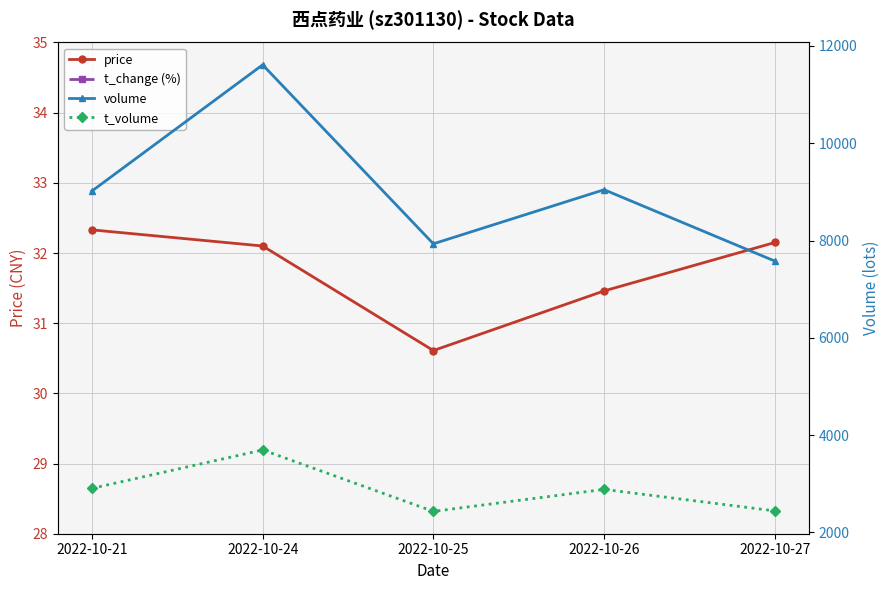

Count the number of data series in this chart.

4